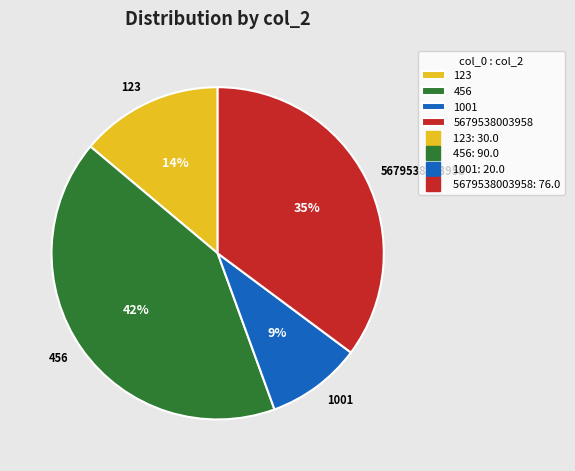

To the nearest percent, what portion does 1001 represent?

9%